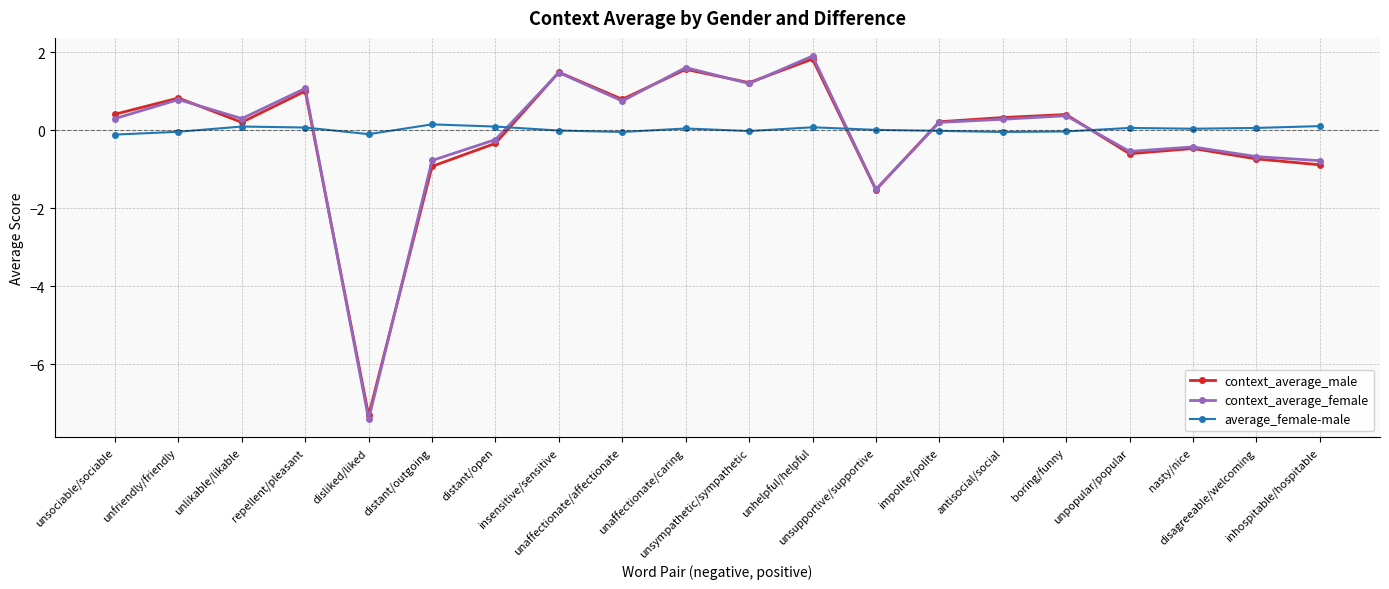

True or false: context_average_female has more than 2 points higher than both neighbors.

True